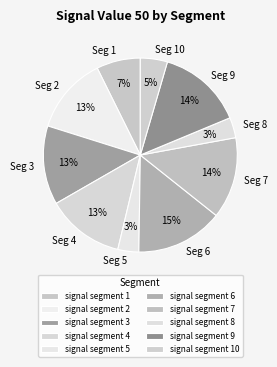

What percentage is the signal segment 5 slice, to the nearest percent?

3%